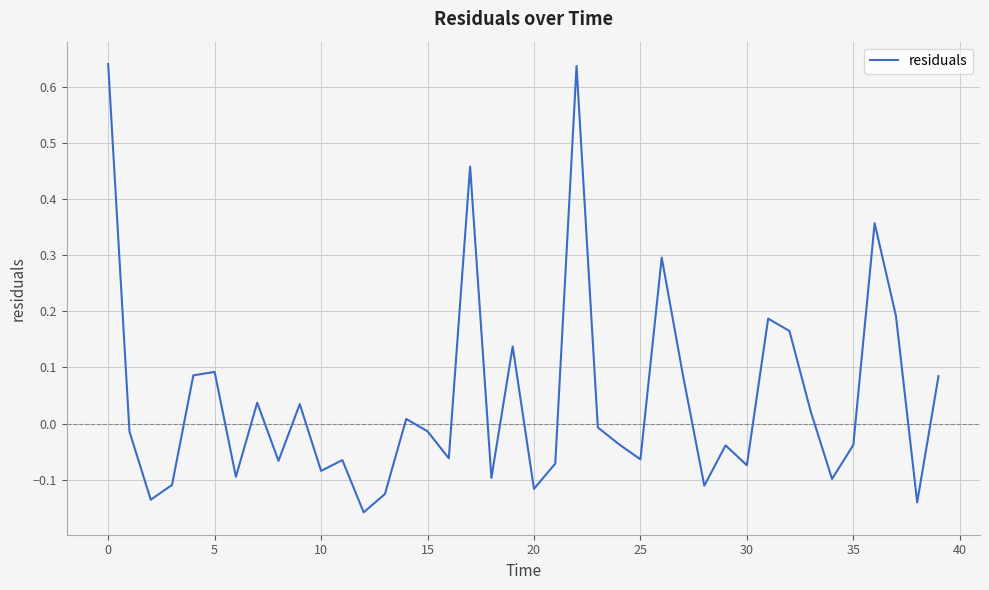

How many categories are shown in the chart?

40